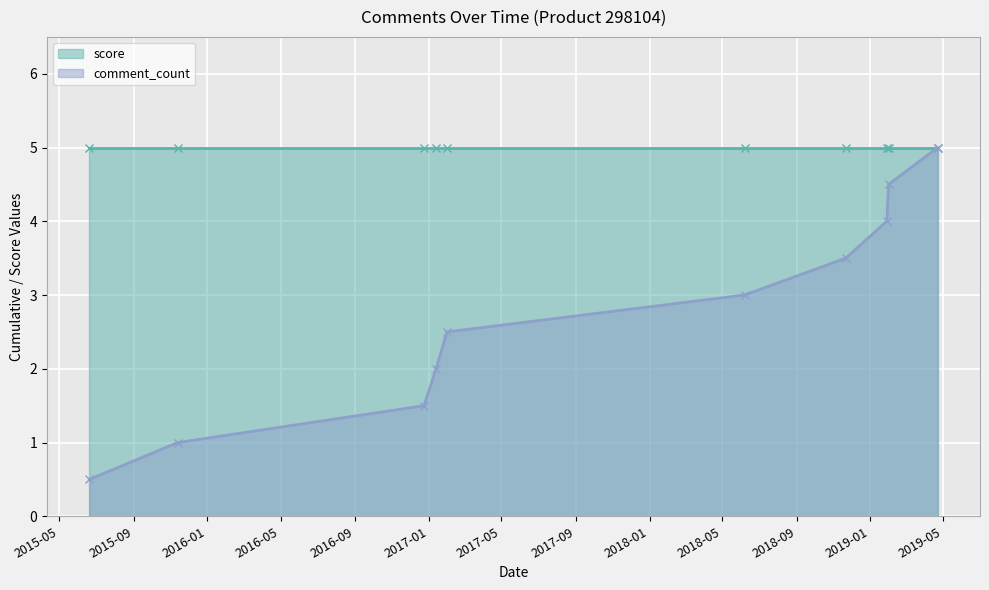

What is the greatest value displayed?

5.0